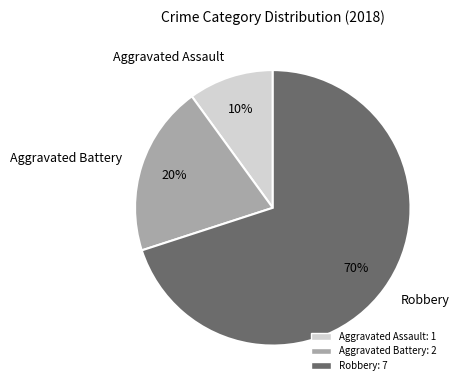

To the nearest percent, what is the difference between the Aggravated Battery and Robbery slice percentages?

50%